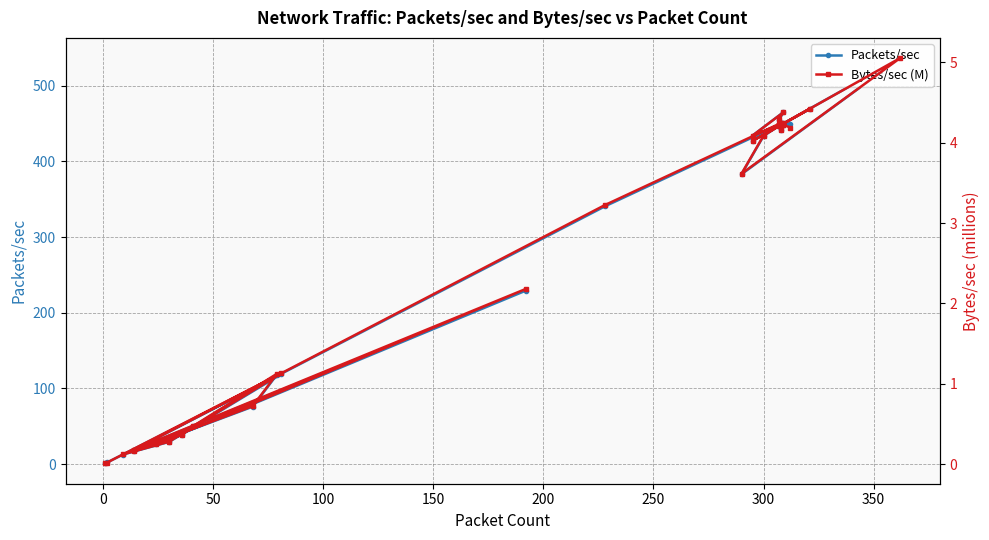

Count the number of data series in this chart.

2